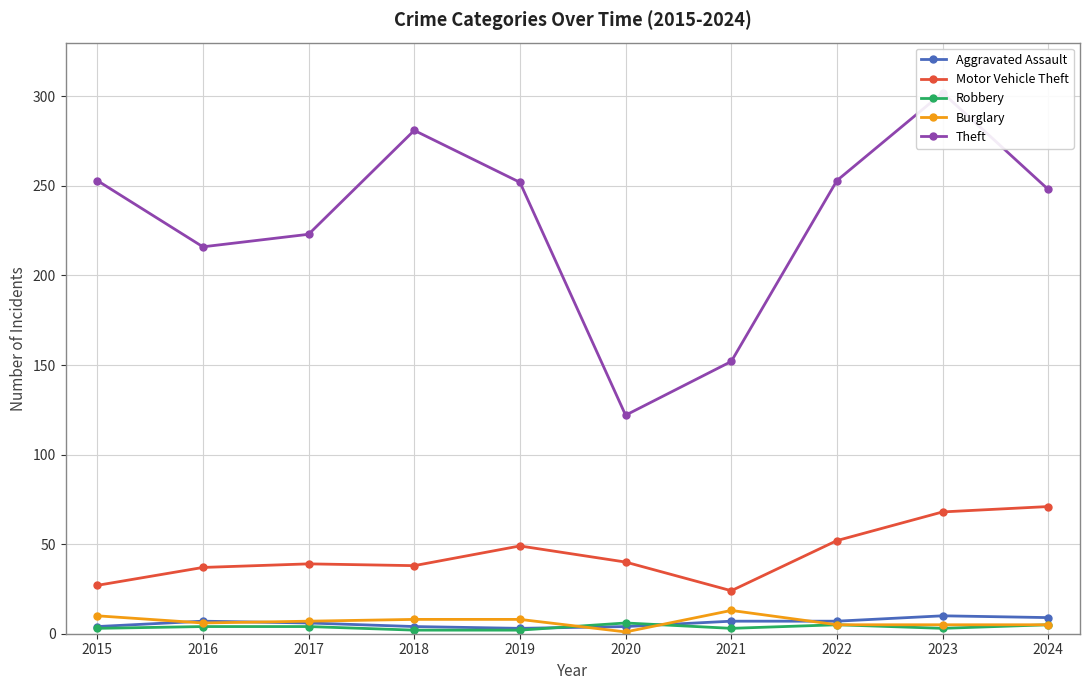

What are all the series names shown in the legend?

Aggravated Assault, Motor Vehicle Theft, Robbery, Burglary, Theft